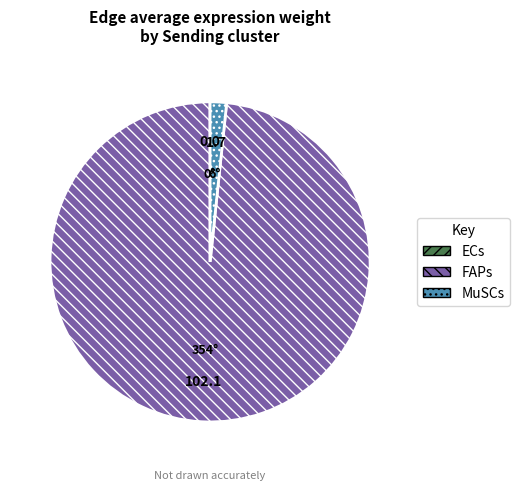

Which has a higher value, FAPs or MuSCs?

FAPs